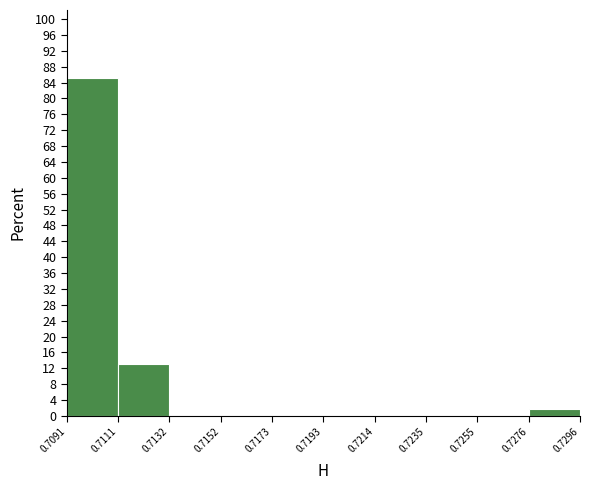

What is the height of the bar covering 0.7091 to 0.7111 on the x-axis? The values are not printed on the chart, so give them approximately, as read against the axis.

85.0